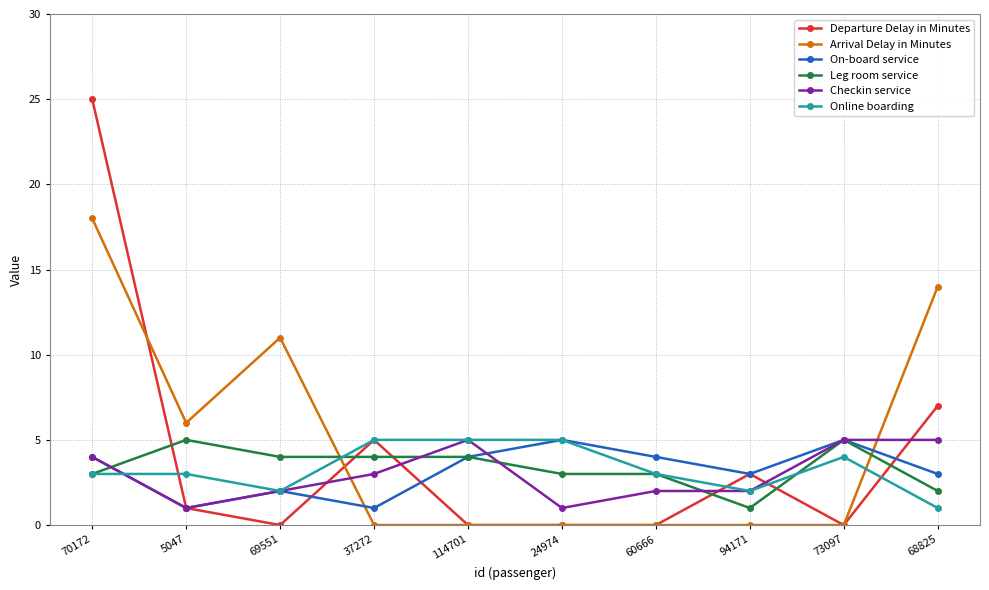

What is the label of the 9th point from the left?

73097